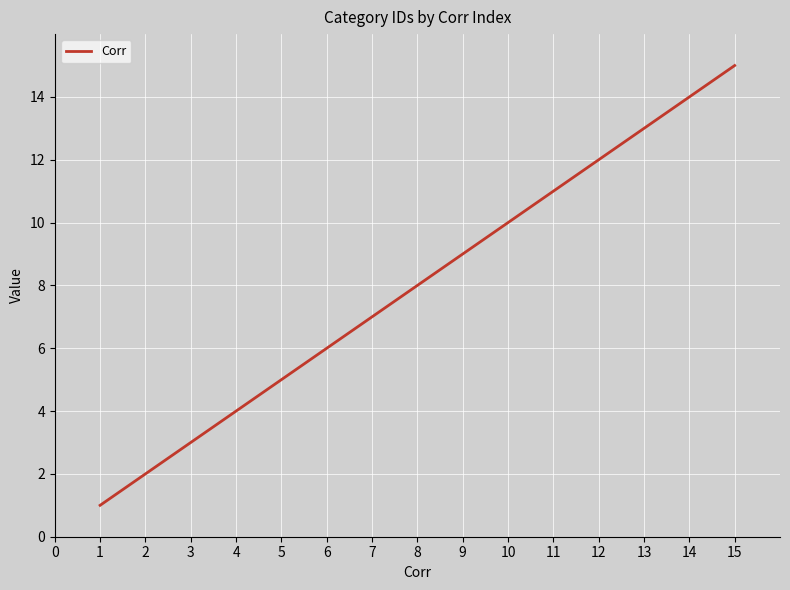

What is the change in value from 4 to 7?

+3